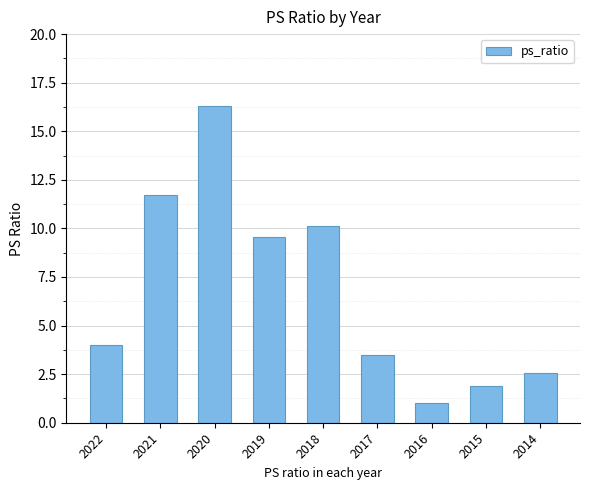

Rank the categories by value from highest to lowest.

2020, 2021, 2018, 2019, 2022, 2017, 2014, 2015, 2016